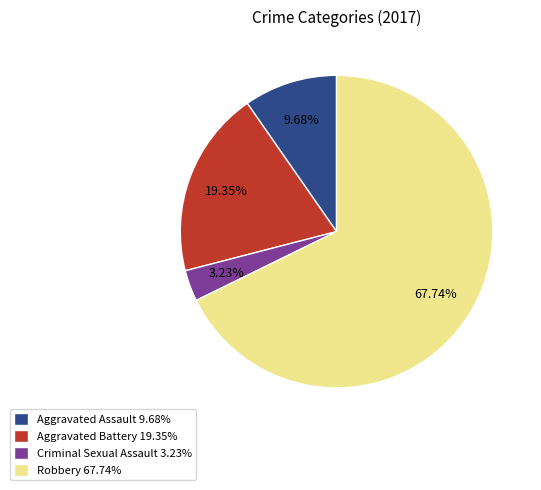

What is the smallest slice in the pie chart?

Criminal Sexual Assault